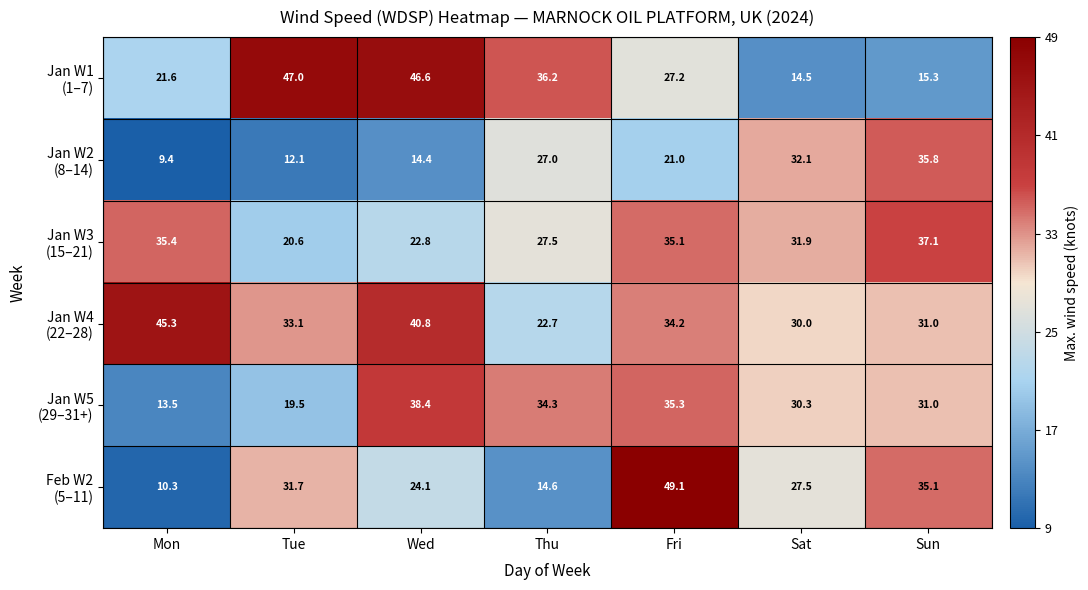

At which category does the chart reach its peak across all series?

Fri